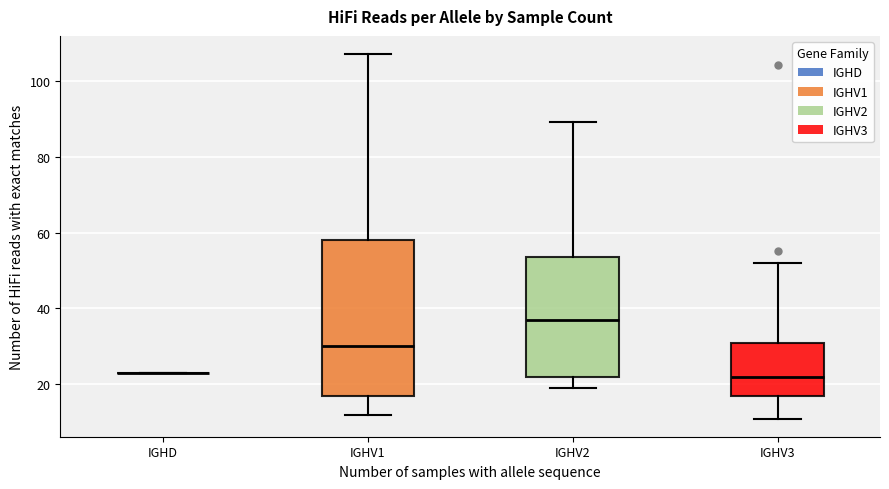

Reading left to right, read every box against the y-axis: the position of its median line, the range the box covers, and the ends of its whiskers. The values are not printed on the chart, so give them approximately, as read against the axis.

IGHD: box collapsed to a line at 24, whiskers 24 to 24
IGHV1: median 30, box 18 to 58, whiskers 12 to 108
IGHV2: median 38, box 22 to 54, whiskers 20 to 90
IGHV3: median 22, box 18 to 32, whiskers 12 to 52